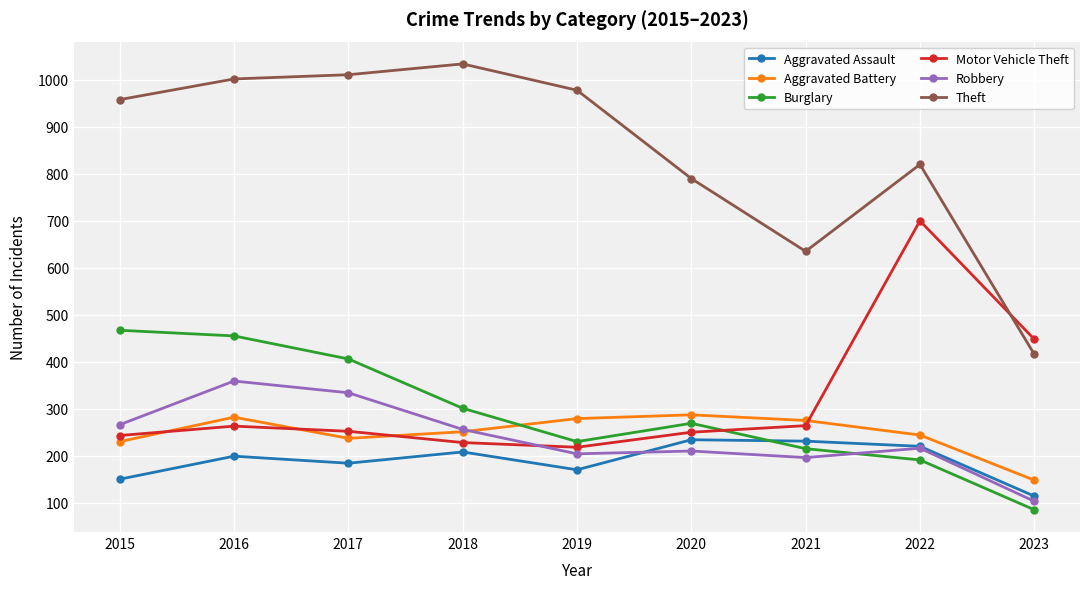

The value of Robbery at 2016 is 531. True or false?

False